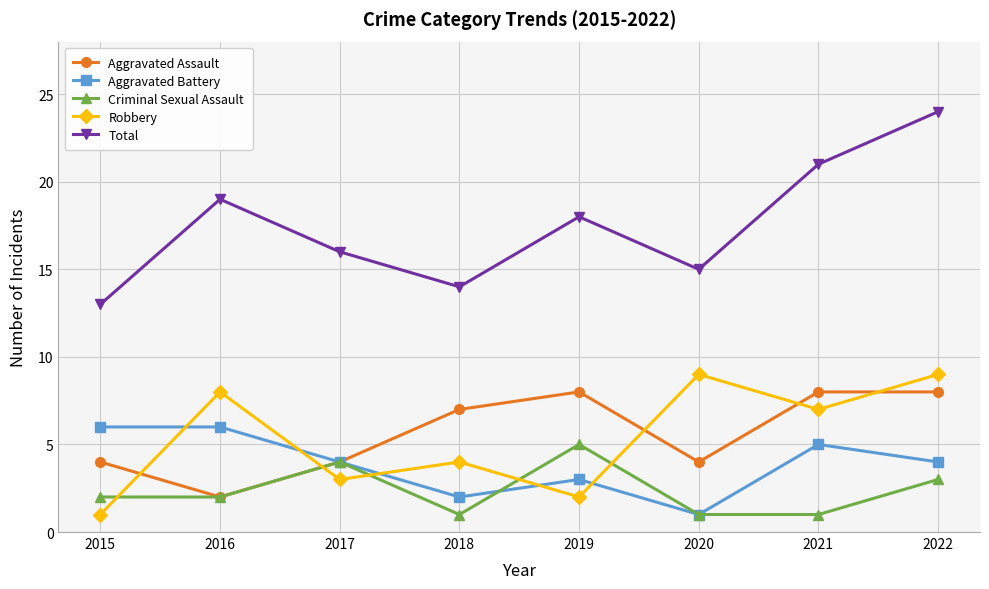

Which series has the largest total across all categories?

Total